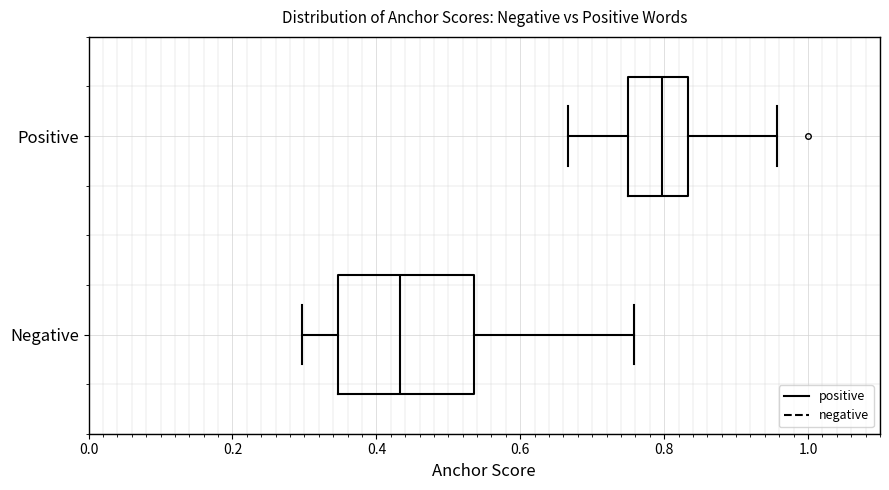

Reading bottom to top, read every box against the x-axis: the position of its median line, the range the box covers, and the ends of its whiskers. The values are not printed on the chart, so give them approximately, as read against the axis.

Negative: median 0.44, box 0.34 to 0.54, whiskers 0.30 to 0.76
Positive: median 0.80, box 0.76 to 0.84, whiskers 0.66 to 0.96